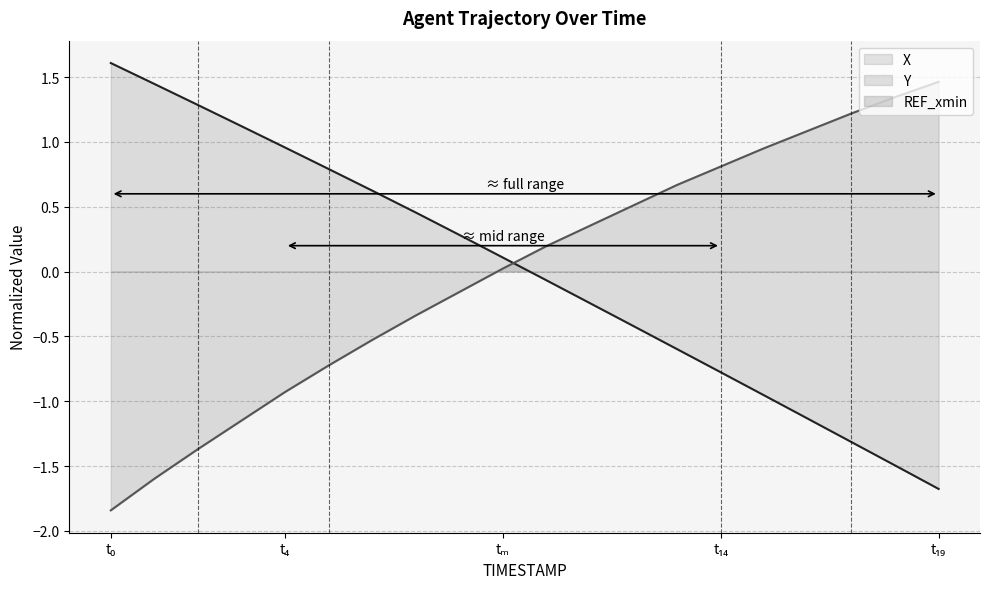

How many times do Y and X cross each other?

1